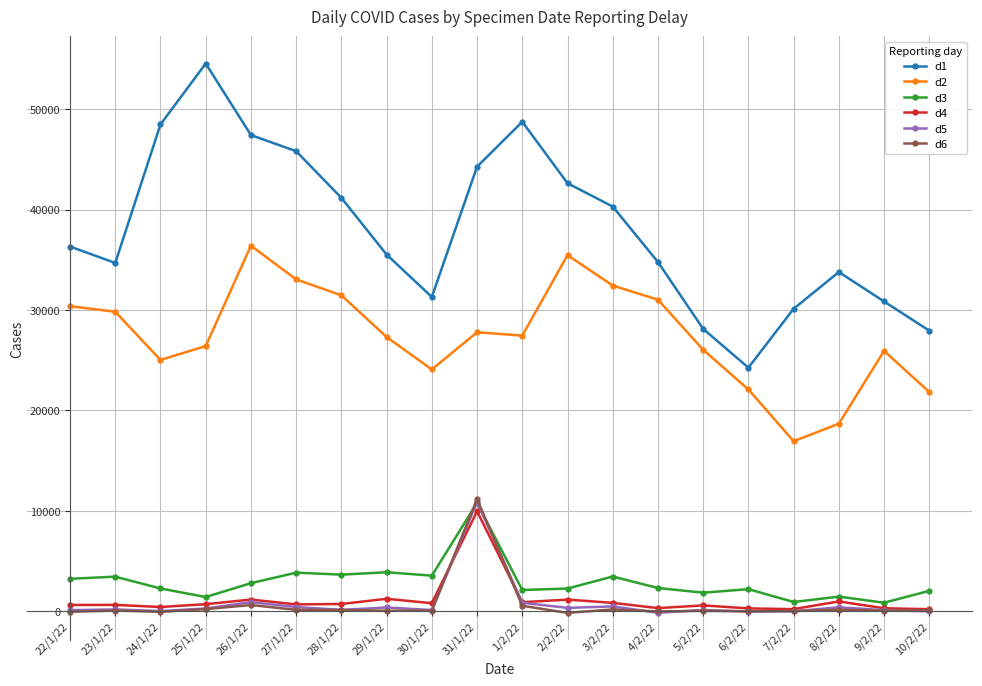

What is the total value across all series at 9/2/22?

58021